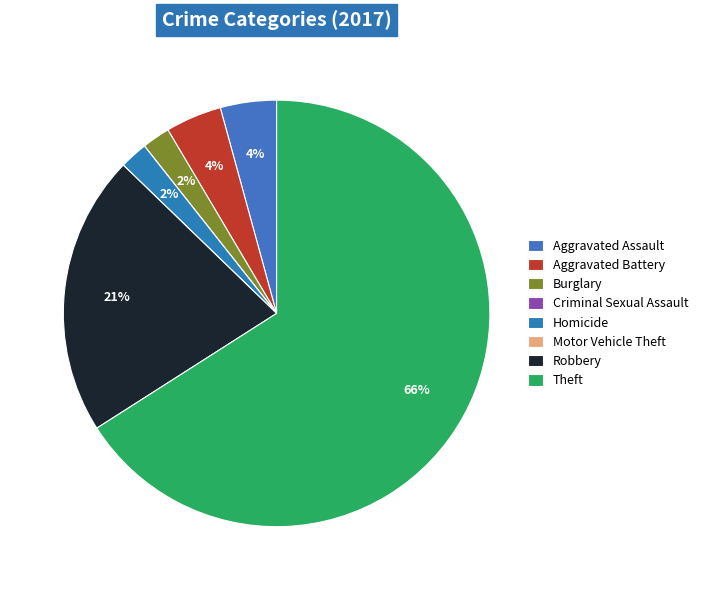

Do Motor Vehicle Theft and Theft together represent more than half of the pie?

Yes